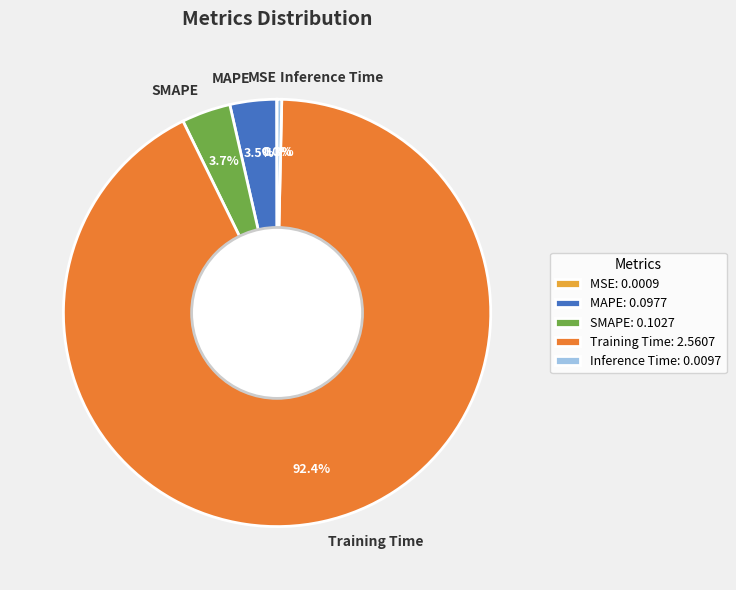

To the nearest percent, what is the difference between the largest and smallest slice percentages?

92%